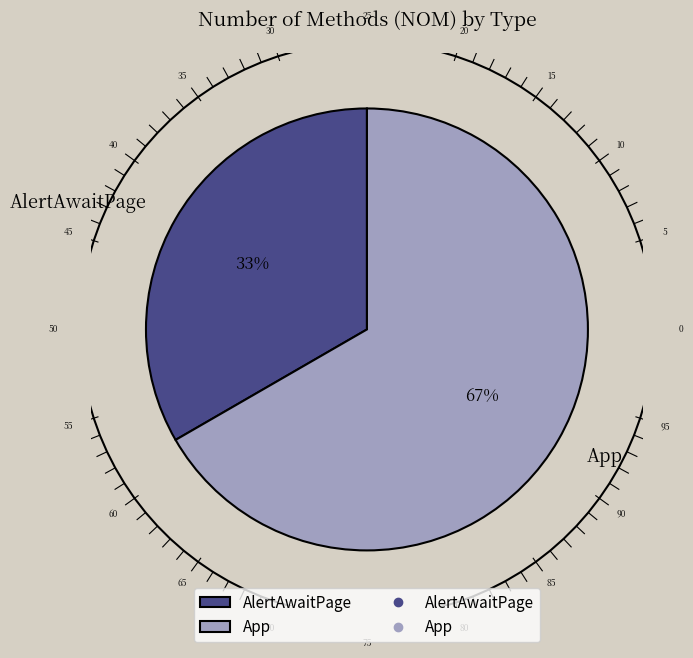

What portion of the pie excludes AlertAwaitPage?

66.7%